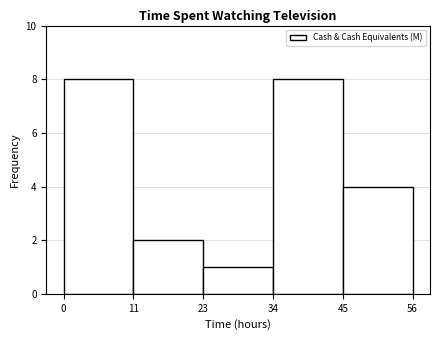

How tall is the bar that spans 11 to 23 on the x-axis? The values are not printed on the chart, so give them approximately, as read against the axis.

2